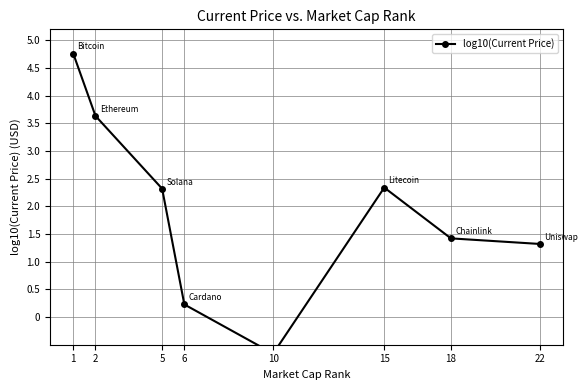

The chart shows a value of 1.3 at 22. True or false?

True